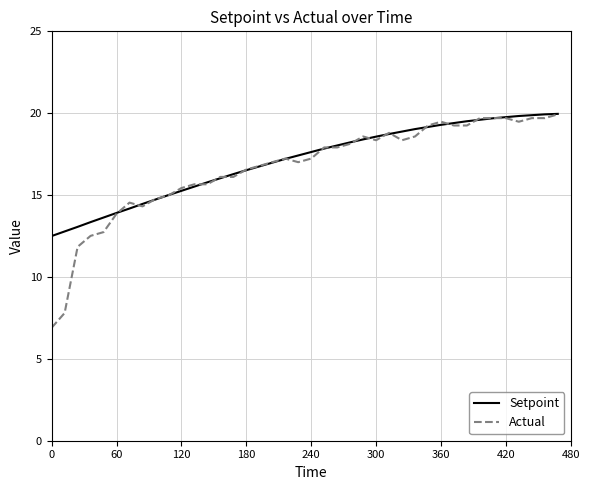

What is the maximum value for Setpoint?

20.0